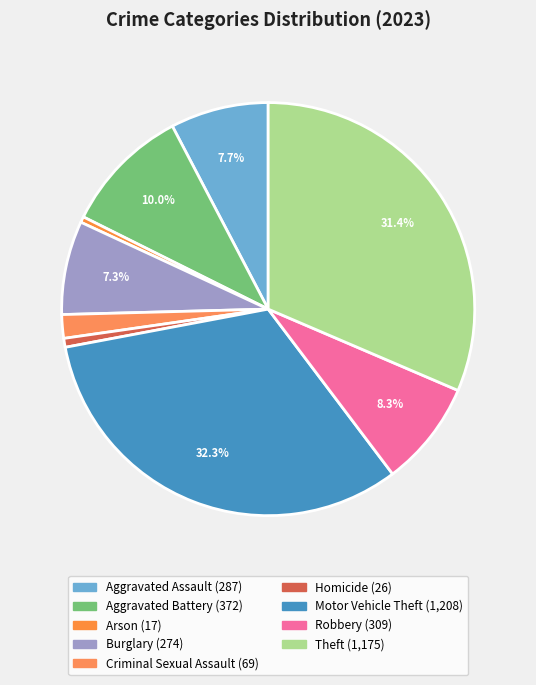

Count the number of slices in the pie.

9